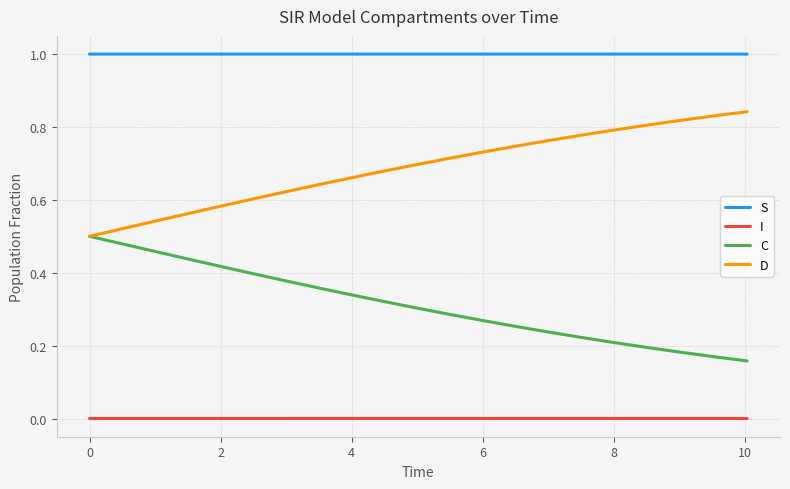

Which series has the largest total across all categories?

S